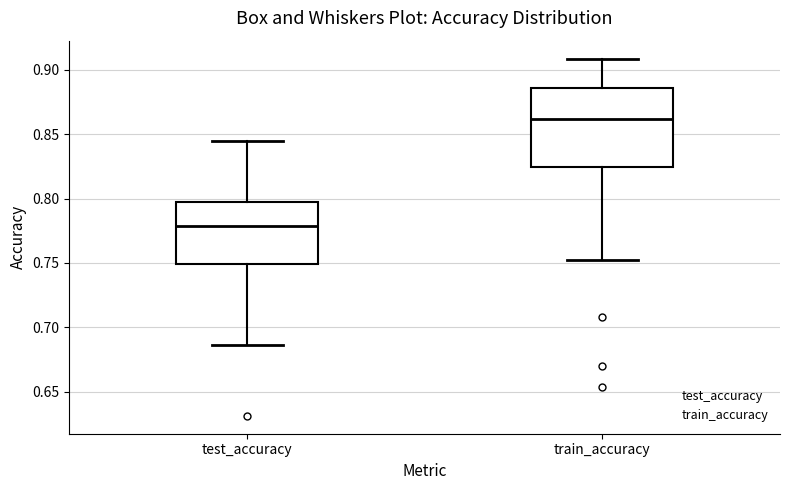

Reading left to right, transcribe this box plot: for each box, give where its median line is, the range the box spans, and where its two whiskers end, as read against the y-axis. The values are not printed on the chart, so give them approximately, as read against the axis.

test_accuracy: median 0.780, box 0.750 to 0.800, whiskers 0.685 to 0.845
train_accuracy: median 0.860, box 0.825 to 0.885, whiskers 0.750 to 0.910